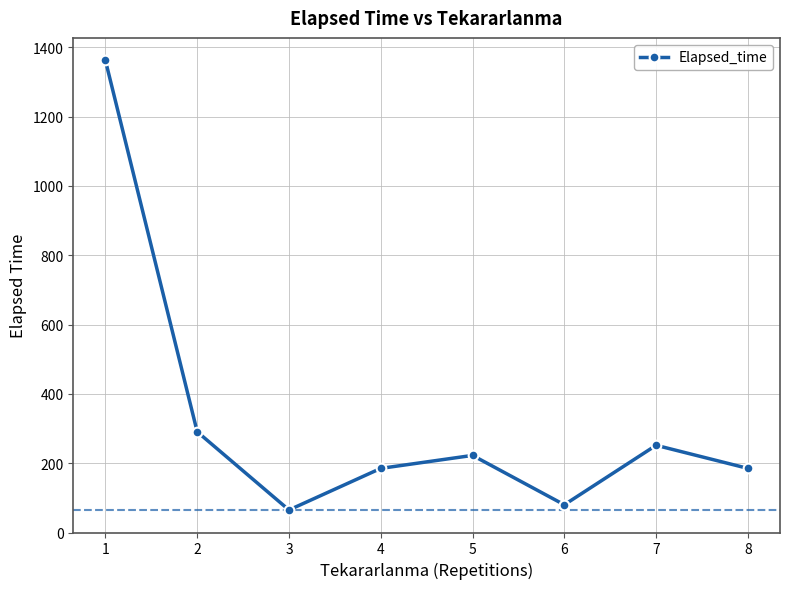

The value at 4 is 185.0. True or false?

True